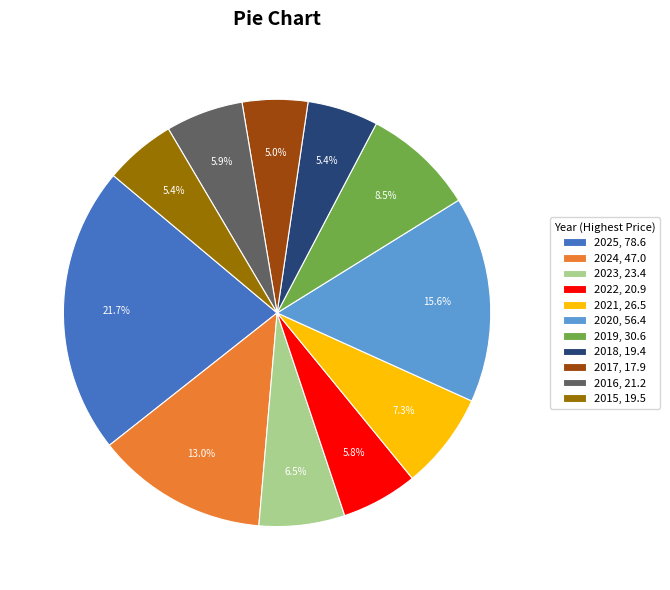

How many segments does this pie chart have?

11